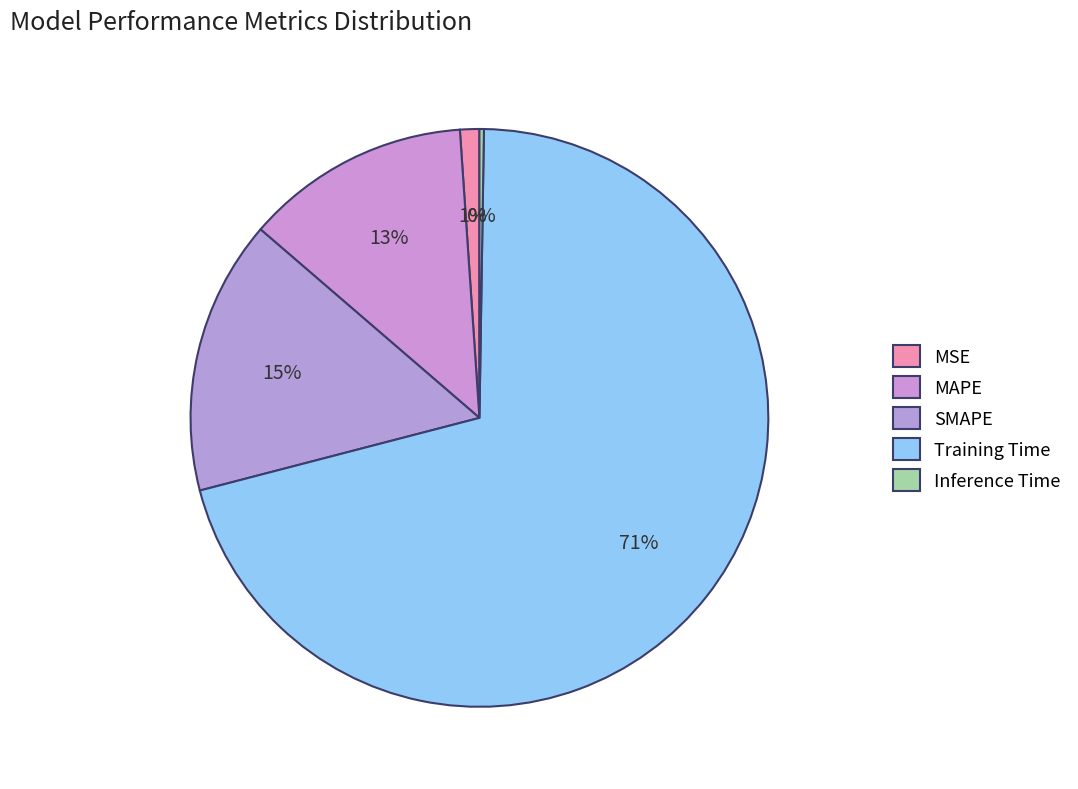

Combined, what portion of the pie is Inference Time and MSE?

1.3%